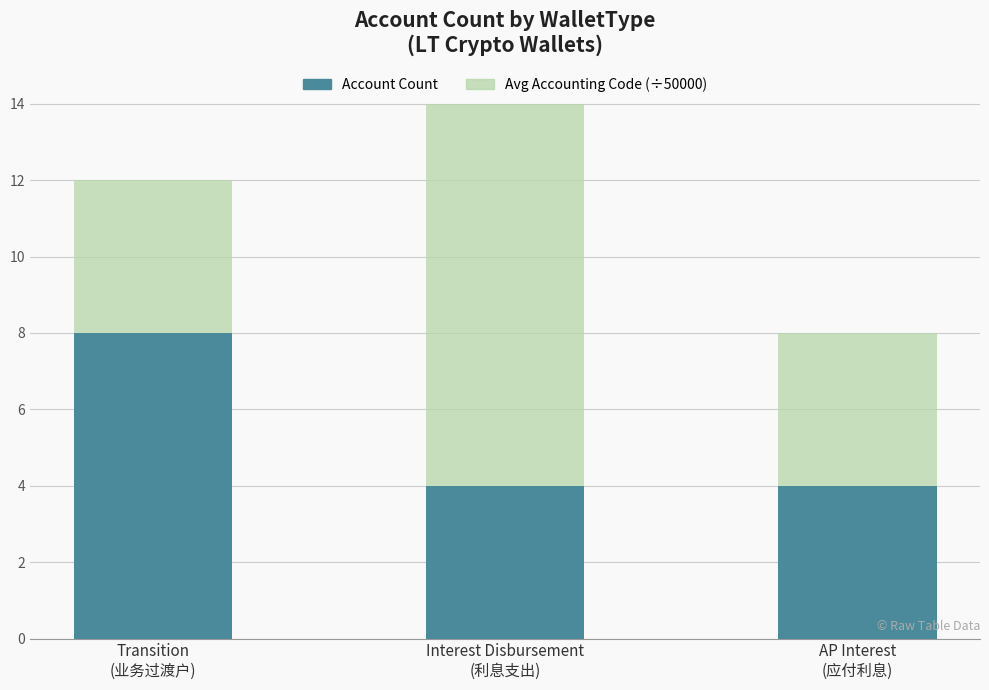

What is the difference between the maximum and minimum values in the Account Count series?

4.0